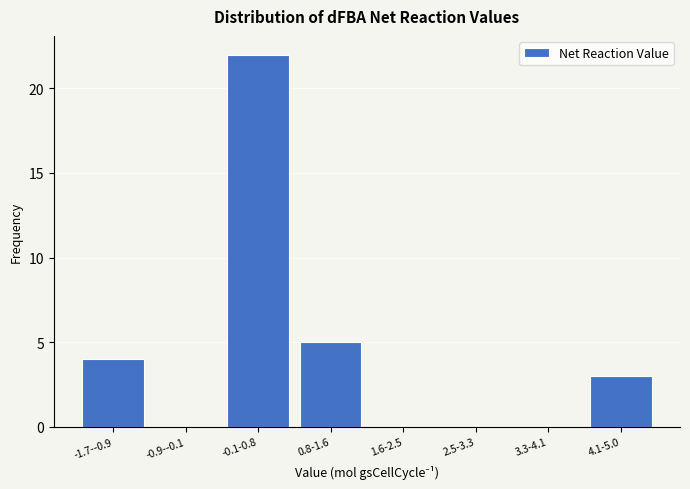

Reading right to left, extract all data points from this chart.

4.1-5.0=3	3.3-4.1=0	2.5-3.3=0	1.6-2.5=0	0.8-1.6=5	-0.1-0.8=22	-0.9--0.1=0	-1.7--0.9=4